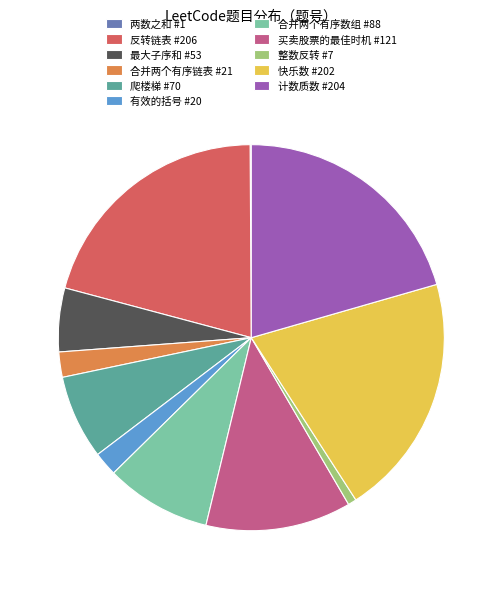

Is there a majority slice in this chart?

No